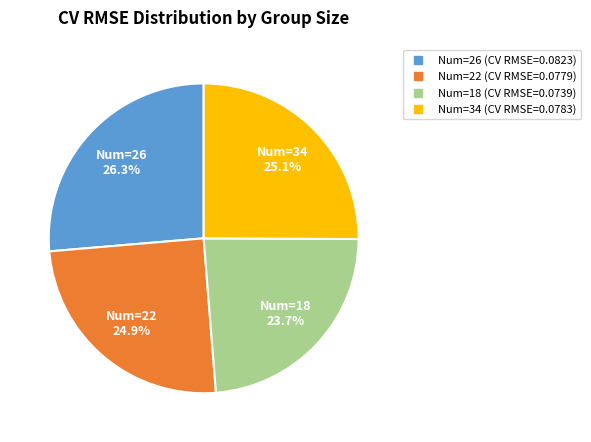

Is there any slice that represents more than half of the pie?

No